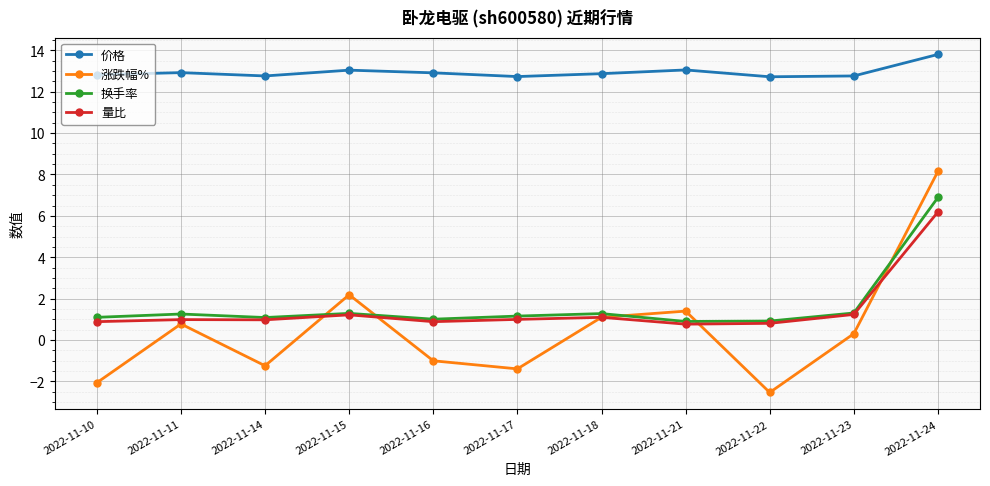

What is the sum of the 价格 values at 2022-11-24 and 2022-11-15?

26.8